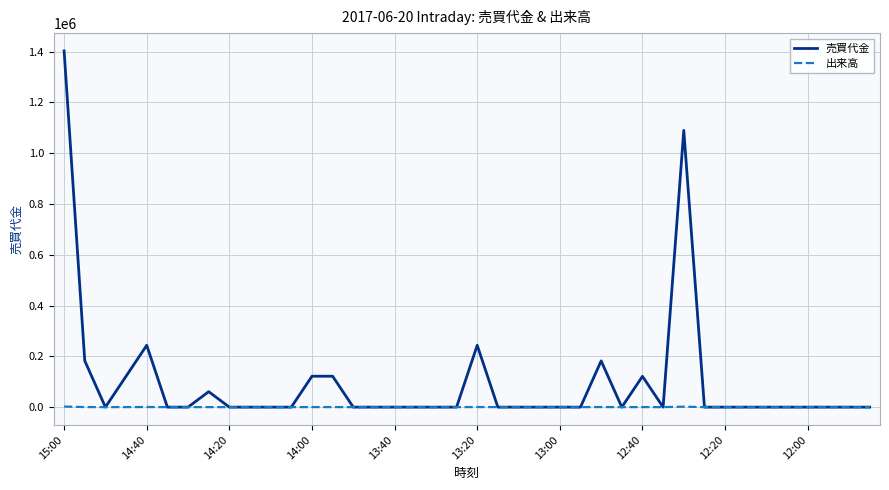

Which series has the largest range (max minus min)?

売買代金